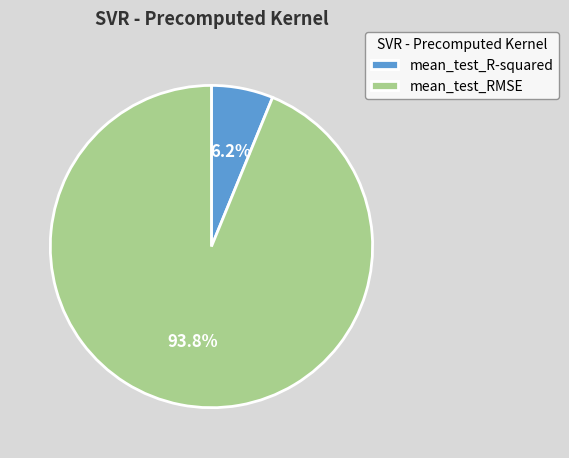

Rank the categories by value from highest to lowest.

mean_test_RMSE, mean_test_R-squared